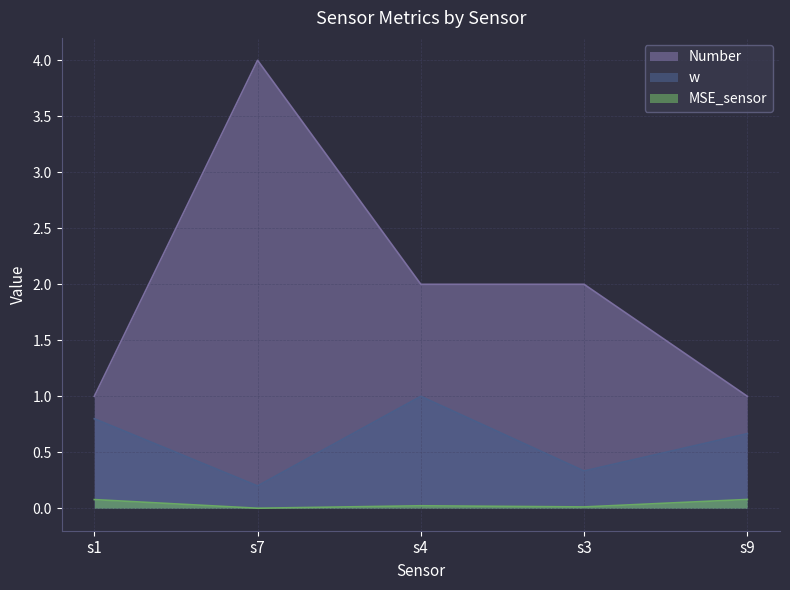

What is the sum of the MSE_sensor values at s4 and s9?

0.1